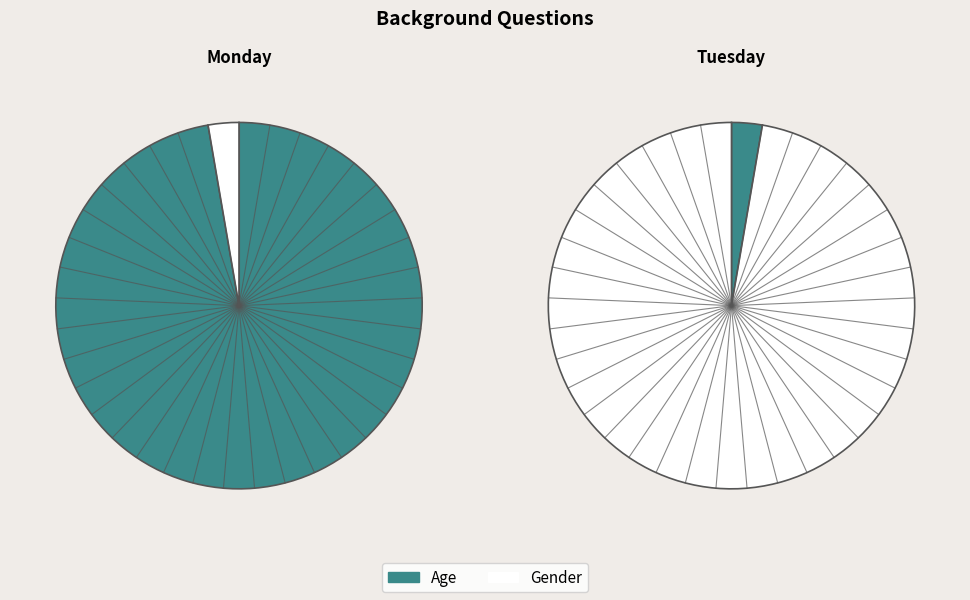

To the nearest percent, what is the difference between the Age and Gender slice percentages?

95%